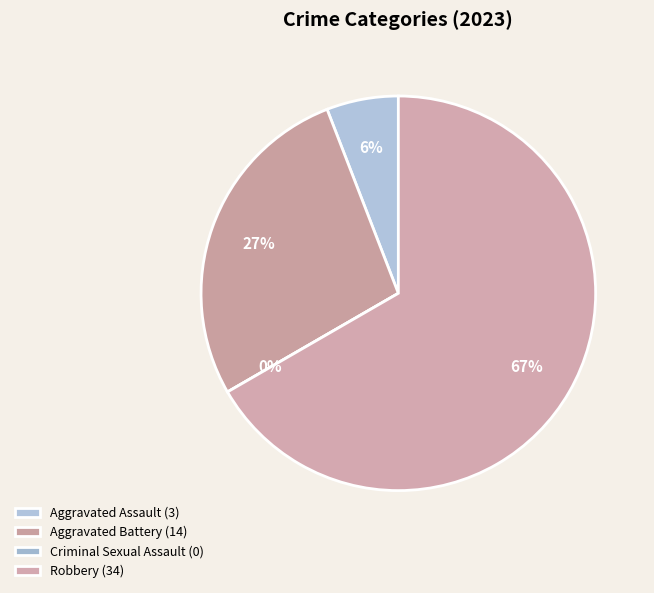

How many segments does this pie chart have?

4